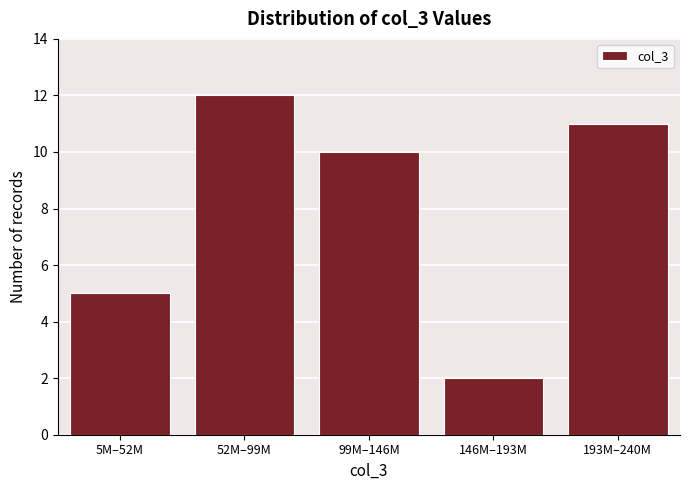

Reading left to right, list all the values displayed in this chart.

5	12	10	2	11